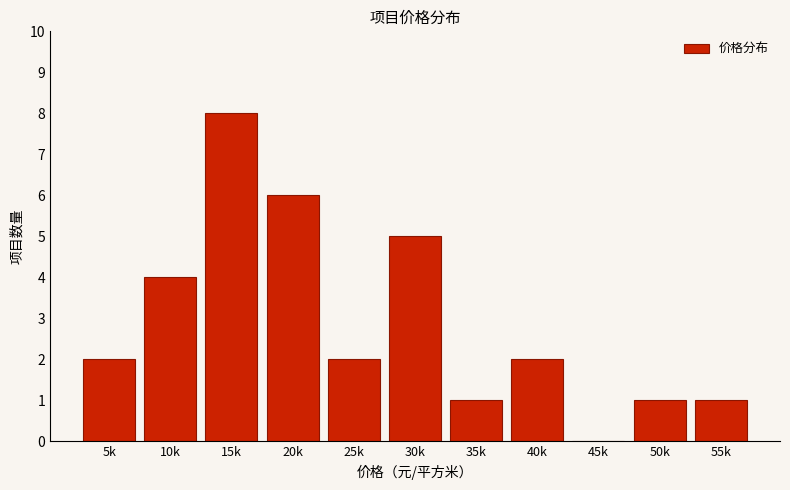

Reading left to right, transcribe all the data shown in this chart.

5k=2	10k=4	15k=8	20k=6	25k=2	30k=5	35k=1	40k=2	45k=0	50k=1	55k=1